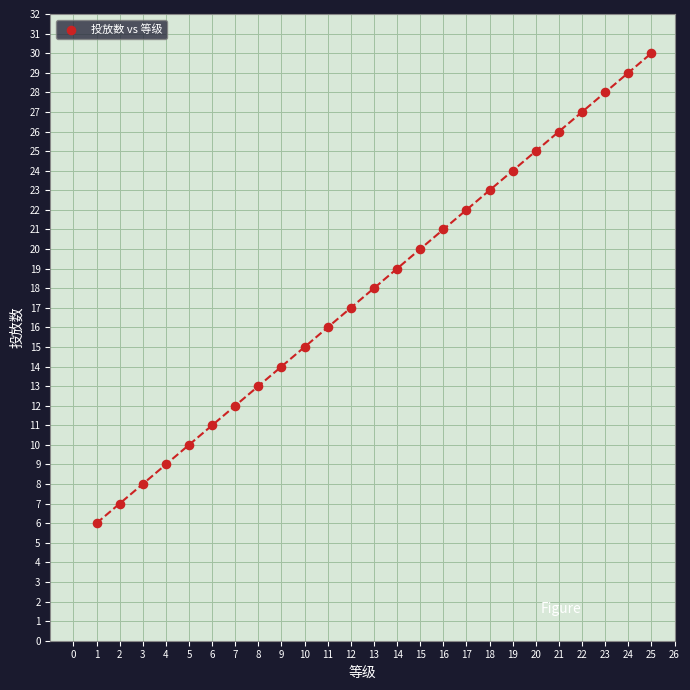

What is the range of Y values (max minus min)?

24